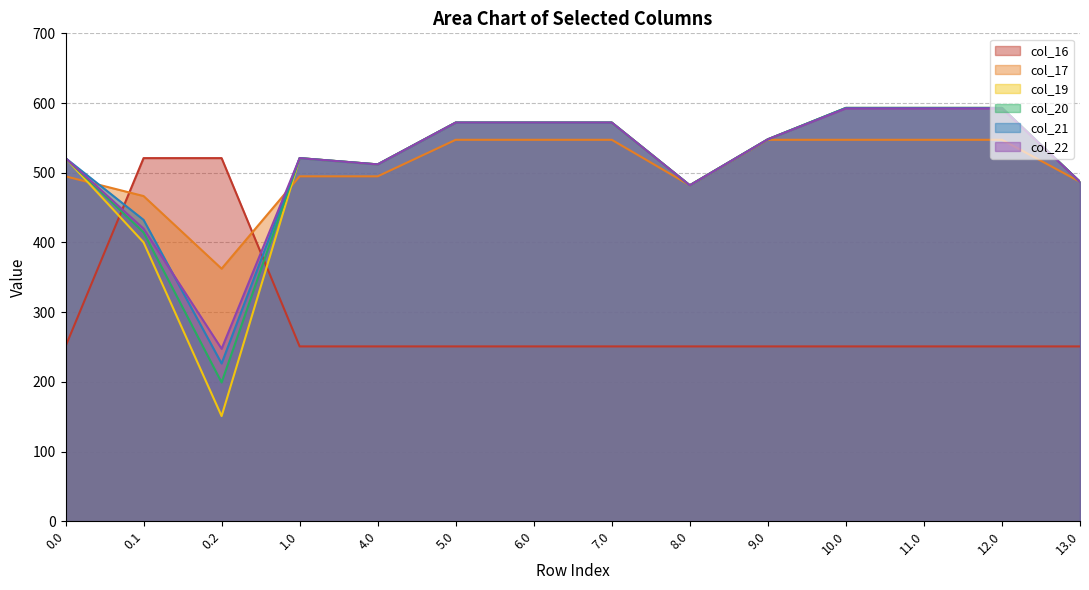

How many lines are shown in the chart?

6